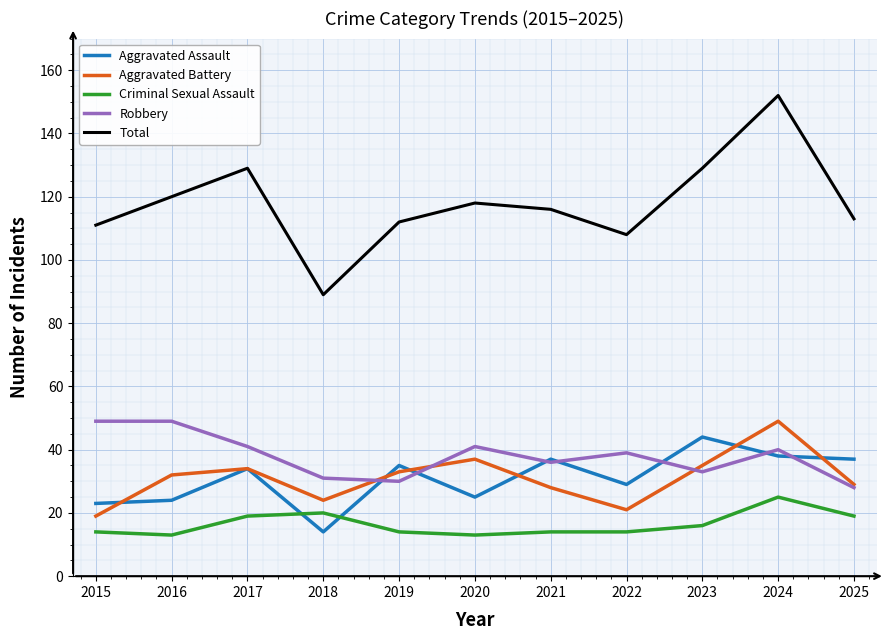

What is the difference between the maximum and minimum values in the Total series?

63